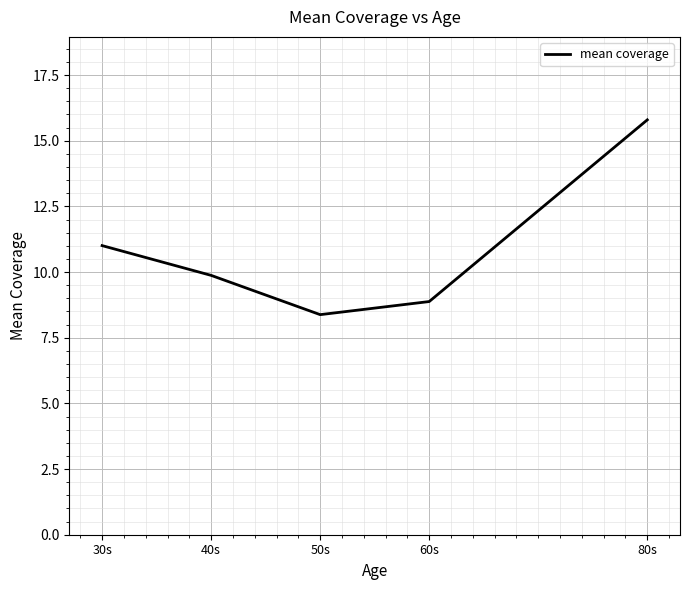

List the labels in order of value, largest first.

80s, 30s, 40s, 60s, 50s